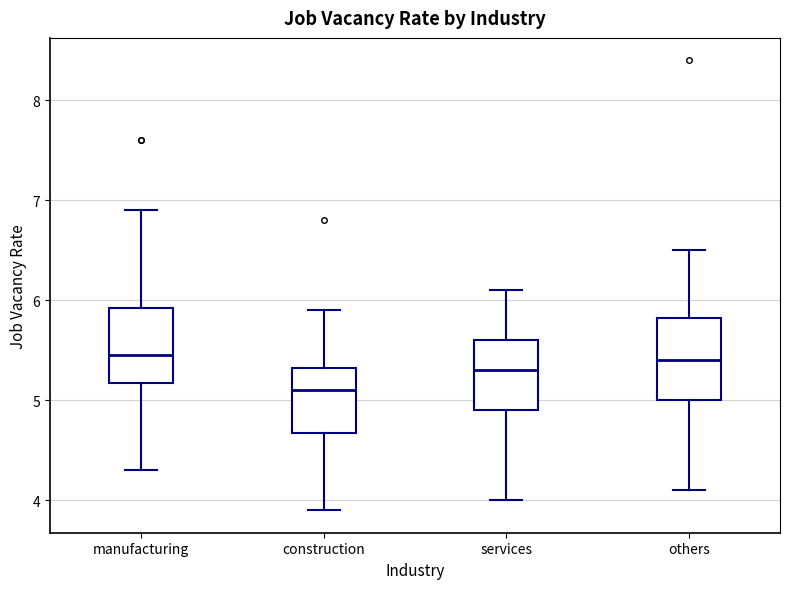

Where does the median line of the box for services sit on the y-axis? The values are not printed on the chart, so give them approximately, as read against the axis.

5.3